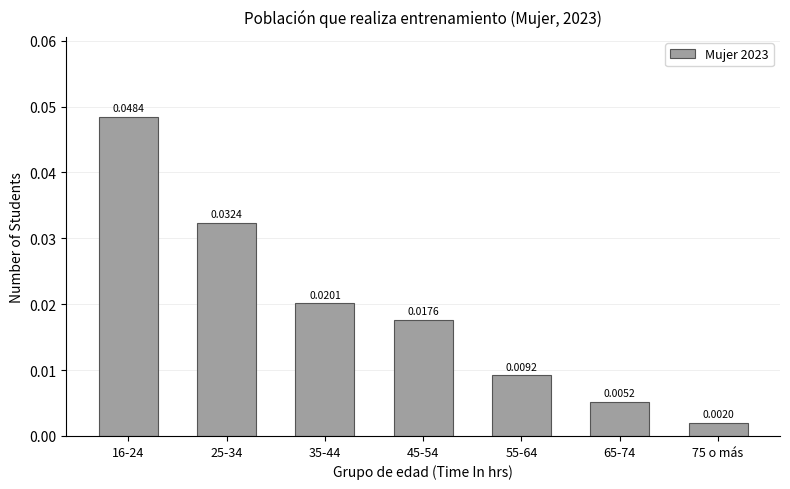

List the labels in order of value, smallest first.

75 o más, 65-74, 55-64, 45-54, 35-44, 25-34, 16-24